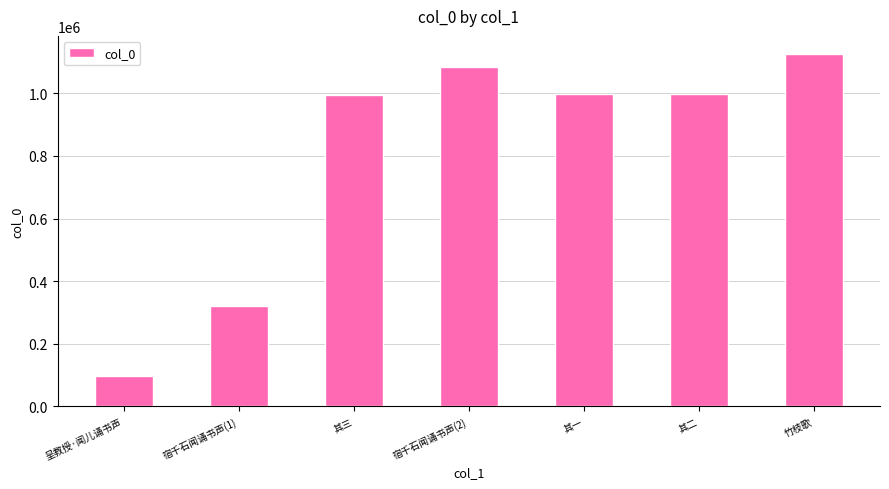

How many values are below 996746?

3